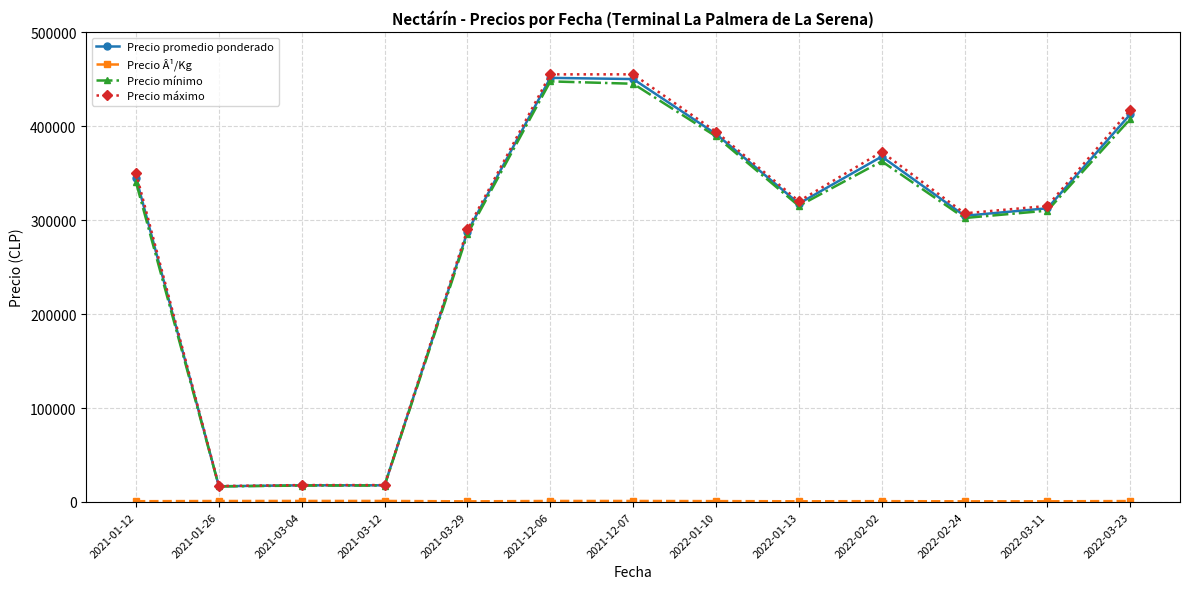

Which series has the widest spread of values?

Precio máximo